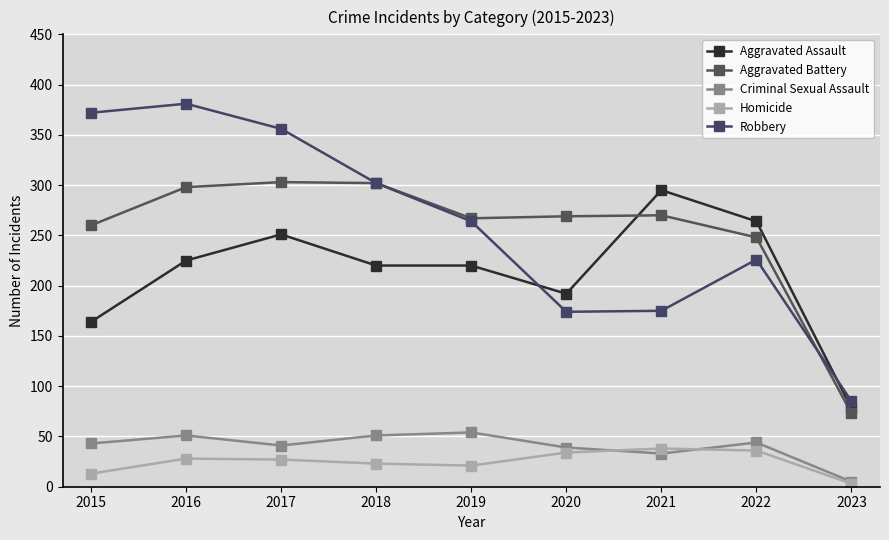

Does the chart have visible grid lines?

Yes